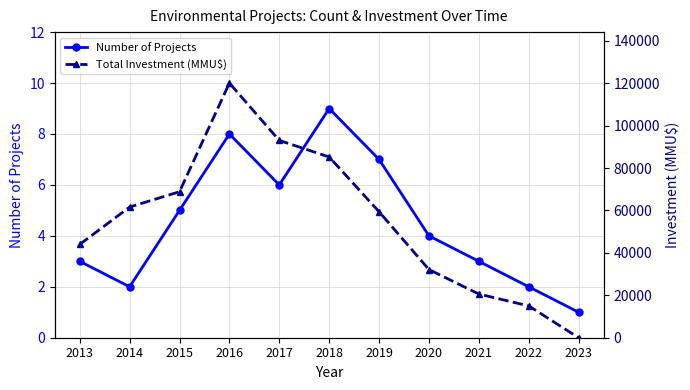

The Number of Projects series shows 5 at 2013. True or false?

False